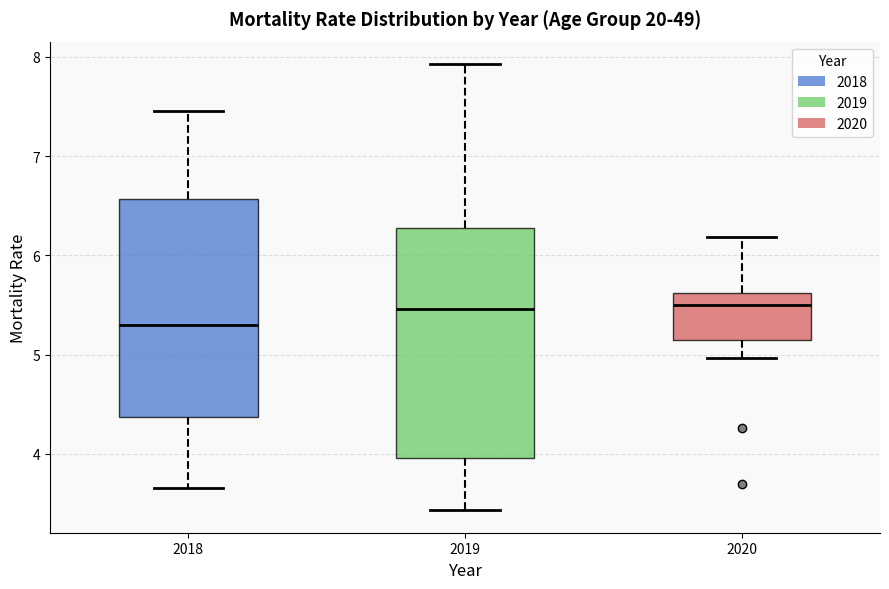

Reading left to right, transcribe this box plot: for each box, give where its median line is, the range the box spans, and where its two whiskers end, as read against the y-axis. The values are not printed on the chart, so give them approximately, as read against the axis.

2018: median 5.3, box 4.4 to 6.6, whiskers 3.7 to 7.5
2019: median 5.5, box 4.0 to 6.3, whiskers 3.4 to 7.9
2020: median 5.5, box 5.2 to 5.6, whiskers 5.0 to 6.2